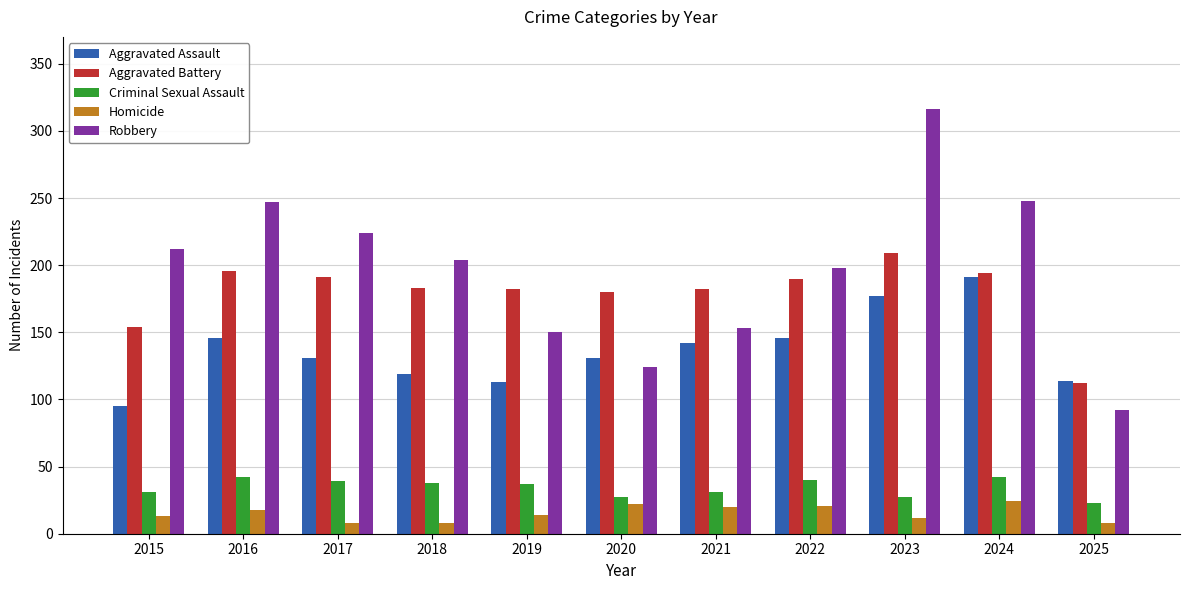

Which series has the largest total across all categories?

Robbery